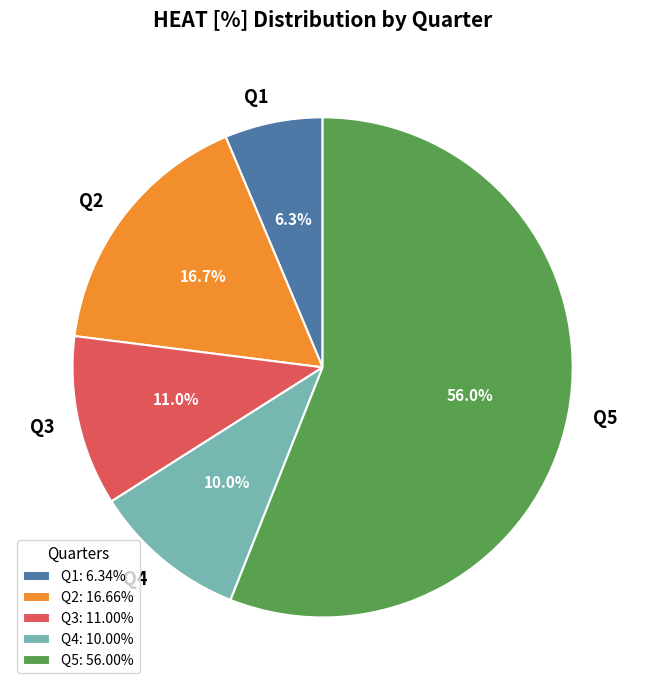

What portion of the pie excludes Q4?

90.0%